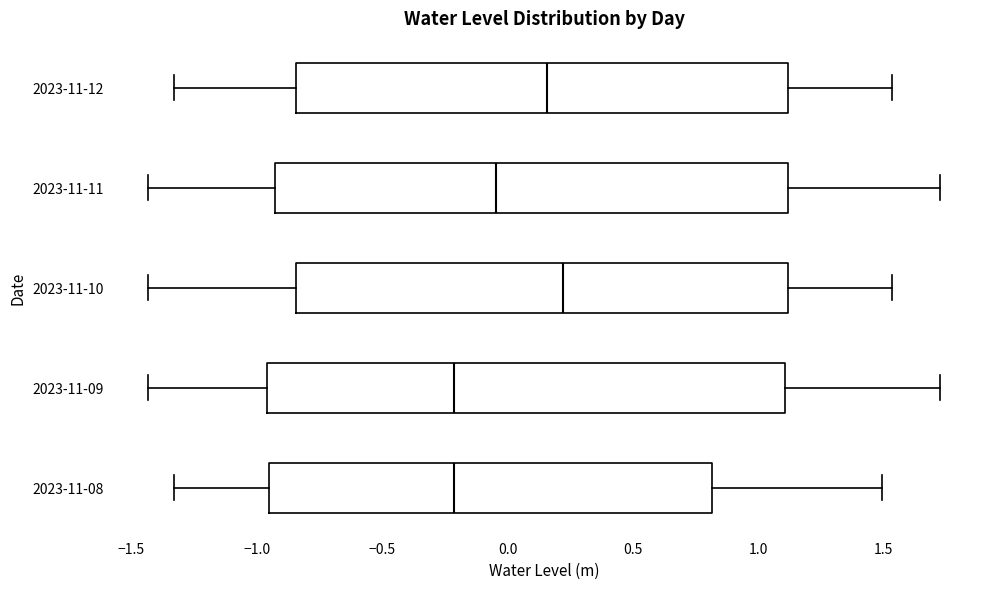

Which box's median line is the furthest to the right?

2023-11-10